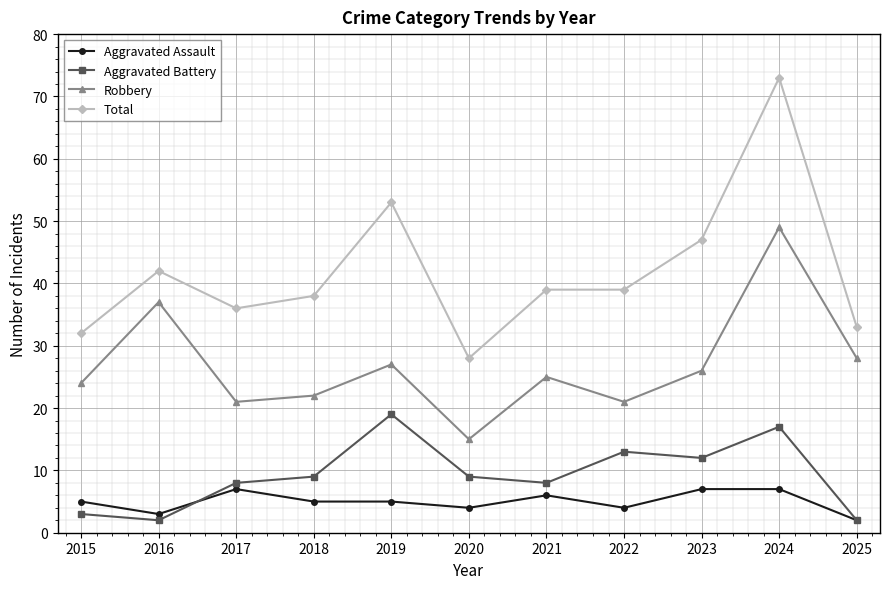

Reading left to right, extract all data points from this chart.

Aggravated Assault: 2015=5	2016=3	2017=7	2018=5	2019=5	2020=4	2021=6	2022=4	2023=7	2024=7	2025=2
Aggravated Battery: 2015=3	2016=2	2017=8	2018=9	2019=19	2020=9	2021=8	2022=13	2023=12	2024=17	2025=2
Robbery: 2015=24	2016=37	2017=21	2018=22	2019=27	2020=15	2021=25	2022=21	2023=26	2024=49	2025=28
Total: 2015=32	2016=42	2017=36	2018=38	2019=53	2020=28	2021=39	2022=39	2023=47	2024=73	2025=33